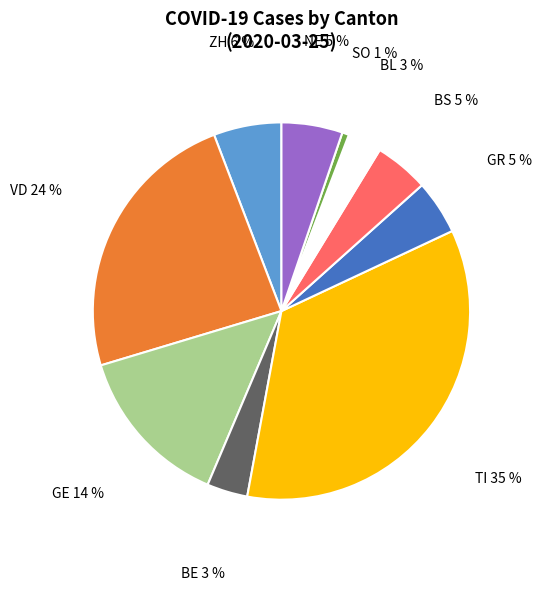

Is there any slice that represents more than half of the pie?

No